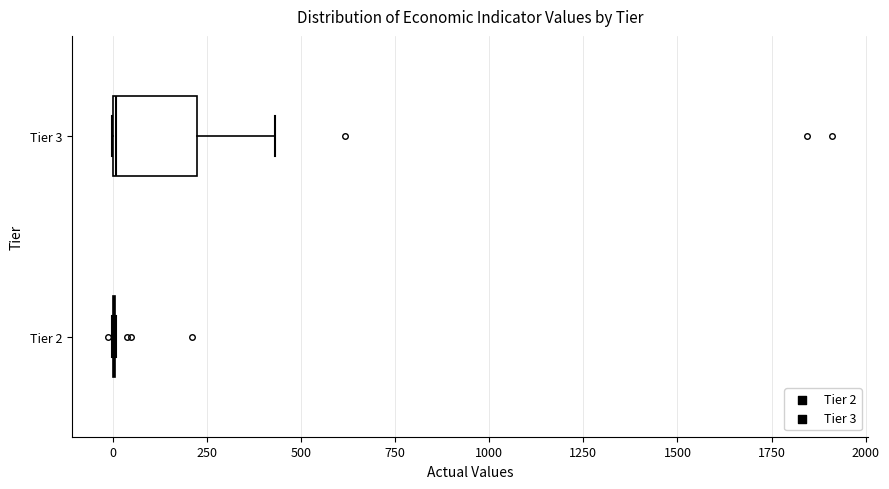

Reading bottom to top, transcribe this box plot: for each box, give where its median line is, the range the box spans, and where its two whiskers end, as read against the x-axis. The values are not printed on the chart, so give them approximately, as read against the axis.

Tier 2: box collapsed to a line at 0, whiskers 0 to 0
Tier 3: median 0, box 0 to 200, whiskers 0 to 450